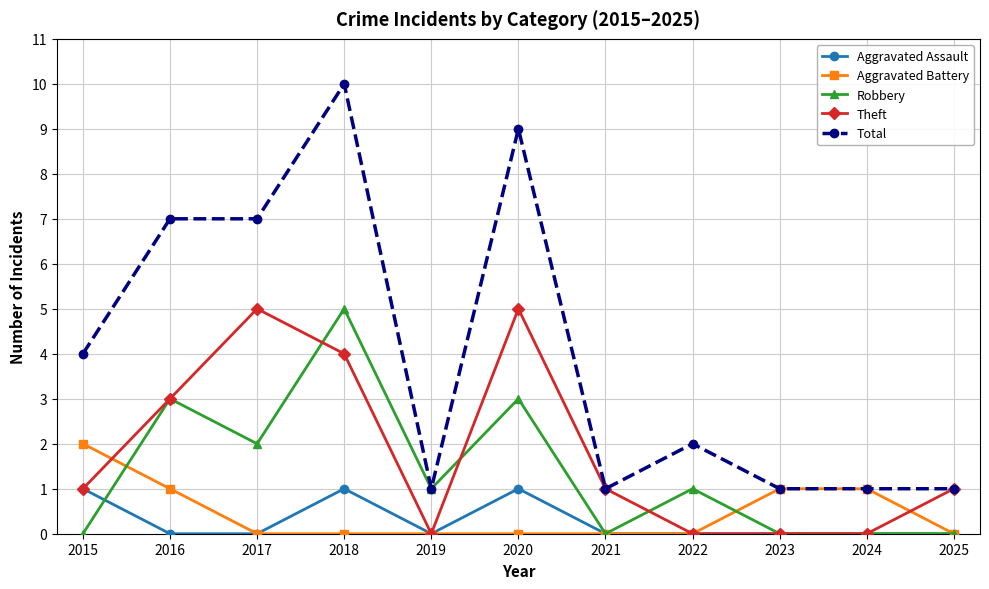

Reading right to left, transcribe all the data shown in this chart.

Aggravated Assault: 0	0	0	0	0	1	0	1	0	0	1
Aggravated Battery: 0	1	1	0	0	0	0	0	0	1	2
Robbery: 0	0	0	1	0	3	1	5	2	3	0
Theft: 1	0	0	0	1	5	0	4	5	3	1
Total: 1	1	1	2	1	9	1	10	7	7	4